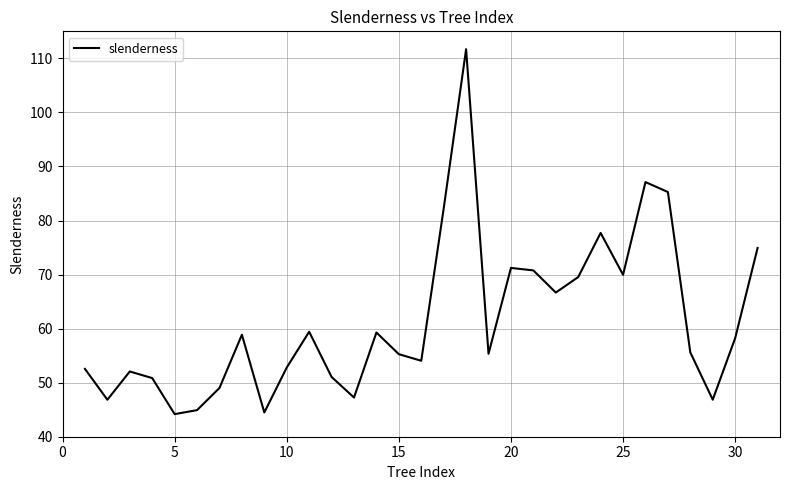

What is the difference between the maximum and minimum values?

67.5